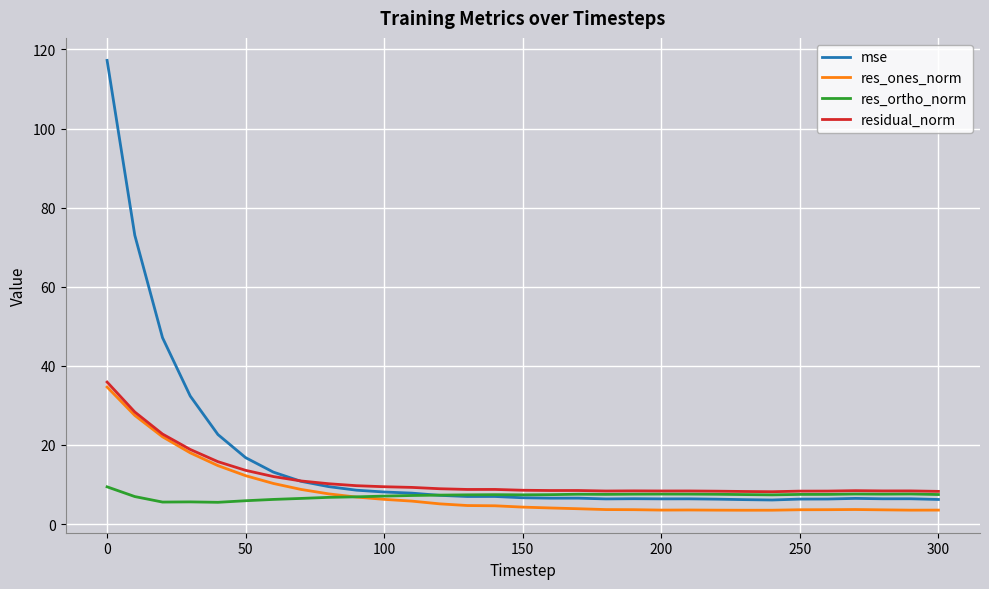

What is the minimum value shown in the chart?

3.5